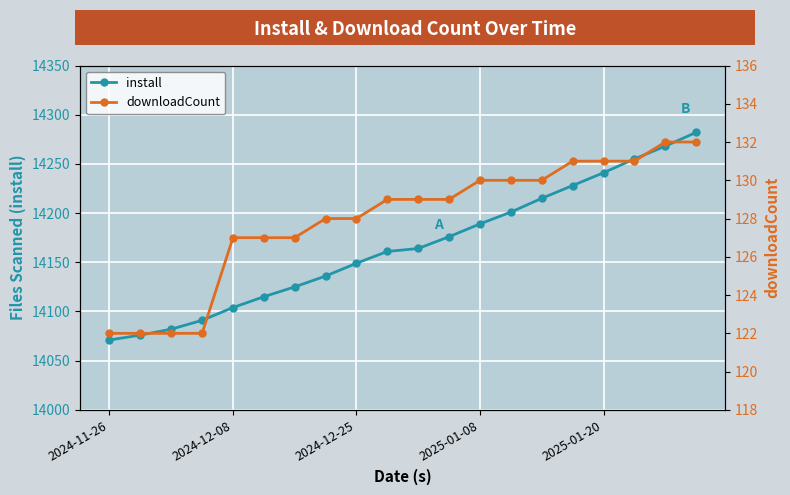

What is the approximate value of install at 18, to the nearest 5?

14270